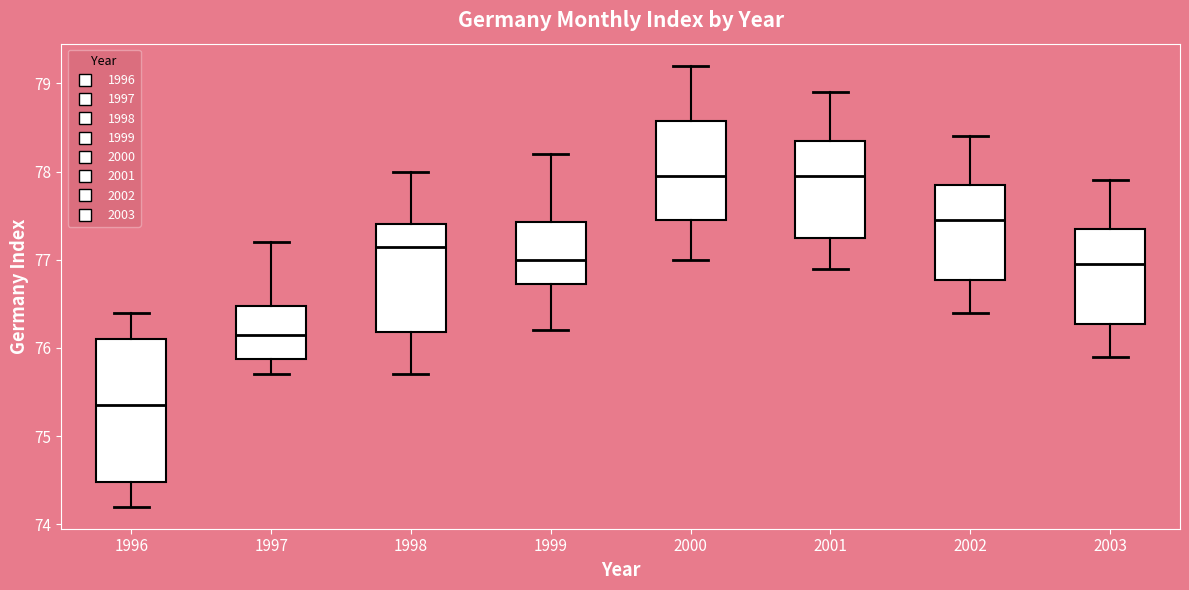

Reading left to right, read every box against the y-axis: the position of its median line, the range the box covers, and the ends of its whiskers. The values are not printed on the chart, so give them approximately, as read against the axis.

1996: median 75.4, box 74.5 to 76.1, whiskers 74.2 to 76.4
1997: median 76.2, box 75.9 to 76.5, whiskers 75.7 to 77.2
1998: median 77.2, box 76.2 to 77.4, whiskers 75.7 to 78.0
1999: median 77.0, box 76.7 to 77.4, whiskers 76.2 to 78.2
2000: median 78.0, box 77.5 to 78.6, whiskers 77.0 to 79.2
2001: median 78.0, box 77.3 to 78.4, whiskers 76.9 to 78.9
2002: median 77.5, box 76.8 to 77.9, whiskers 76.4 to 78.4
2003: median 77.0, box 76.3 to 77.4, whiskers 75.9 to 77.9